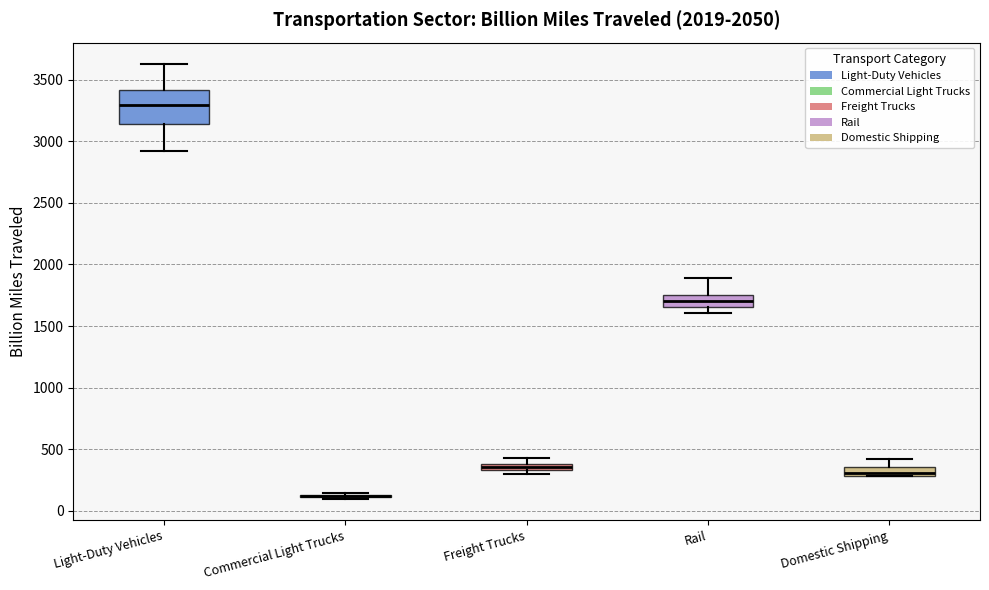

Where is the lower edge of the box for Freight Trucks on the y-axis? The values are not printed on the chart, so give them approximately, as read against the axis.

350